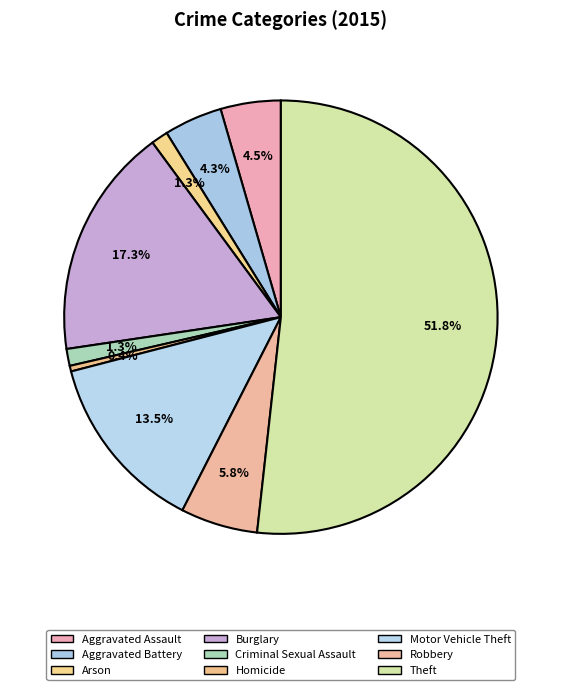

Is there a majority slice in this chart?

Yes